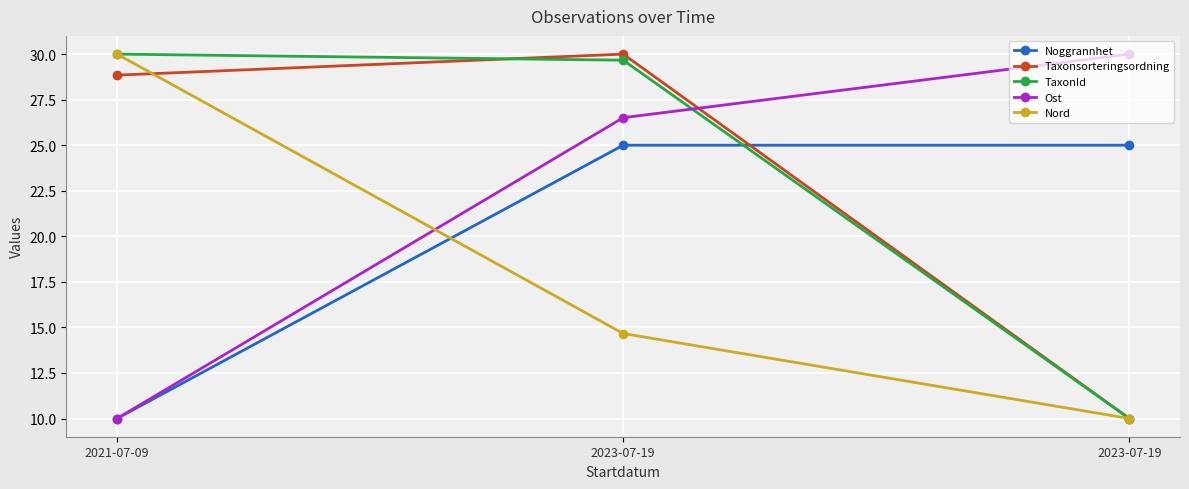

How many values in the Taxonsorteringsordning series exceed 28?

2